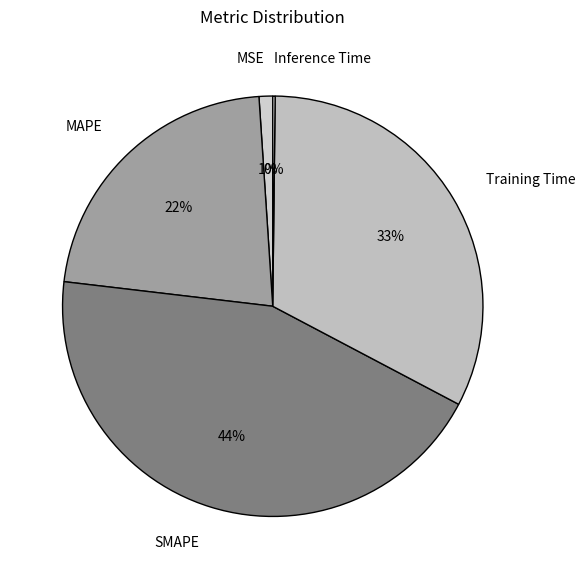

Combined, do Training Time and SMAPE account for over 50%?

Yes